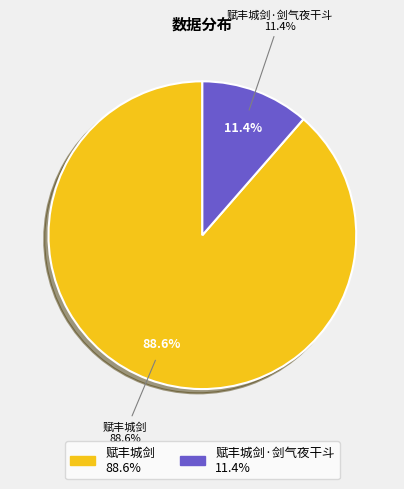

What percentage is NOT represented by 赋丰城剑·剑气夜干斗?

88.6%